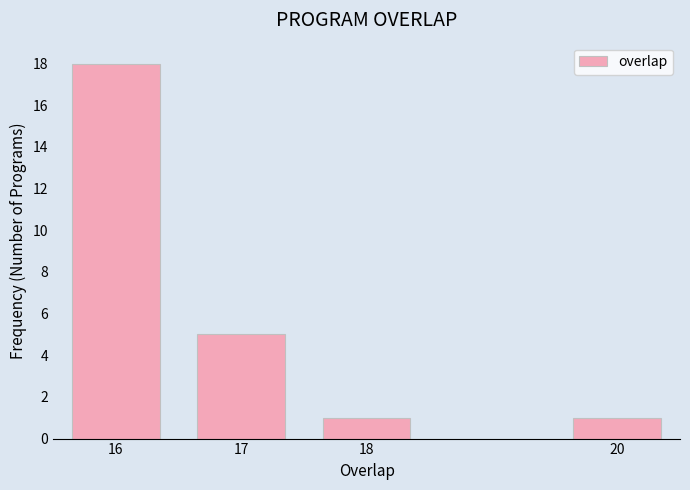

Reading left to right, what are all the values shown in this chart?

16=18	17=5	18=1	20=1